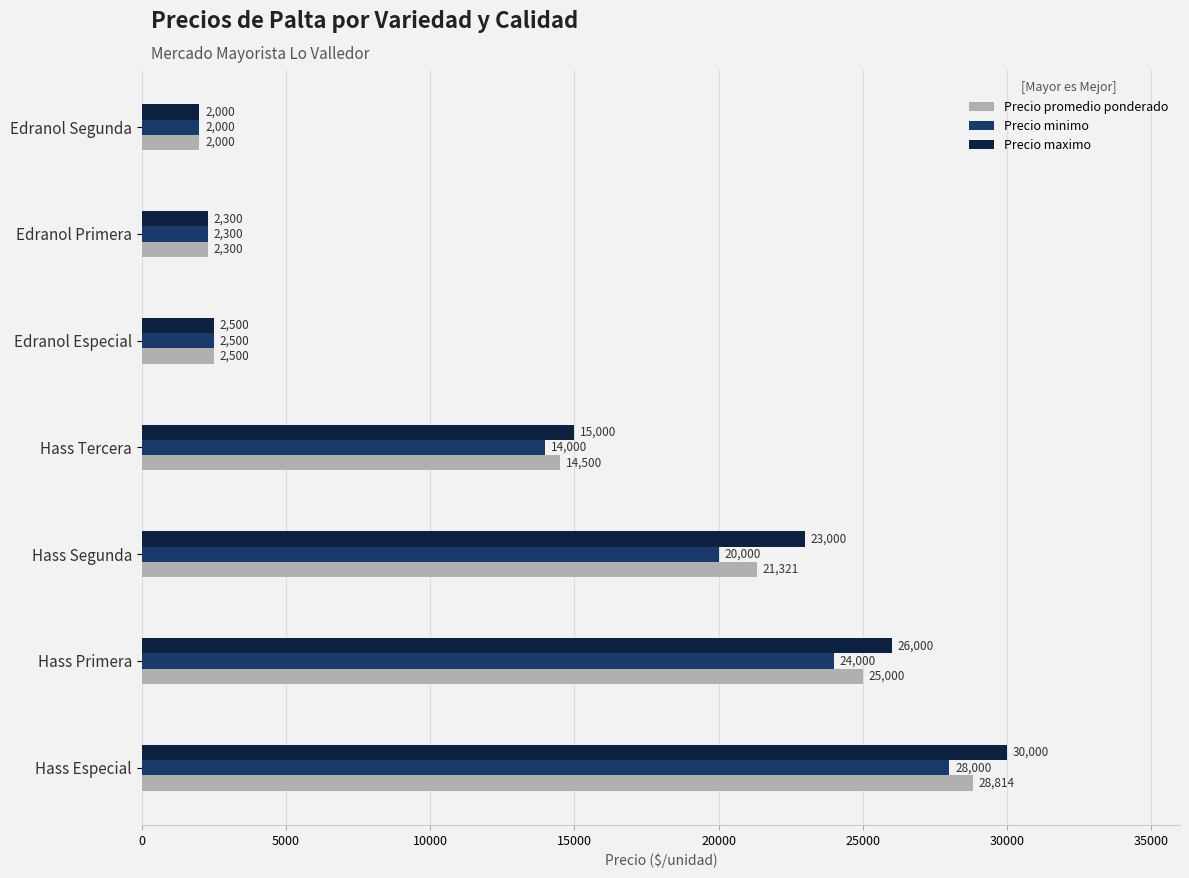

The value of Precio promedio ponderado at Hass Segunda is 29649. True or false?

False